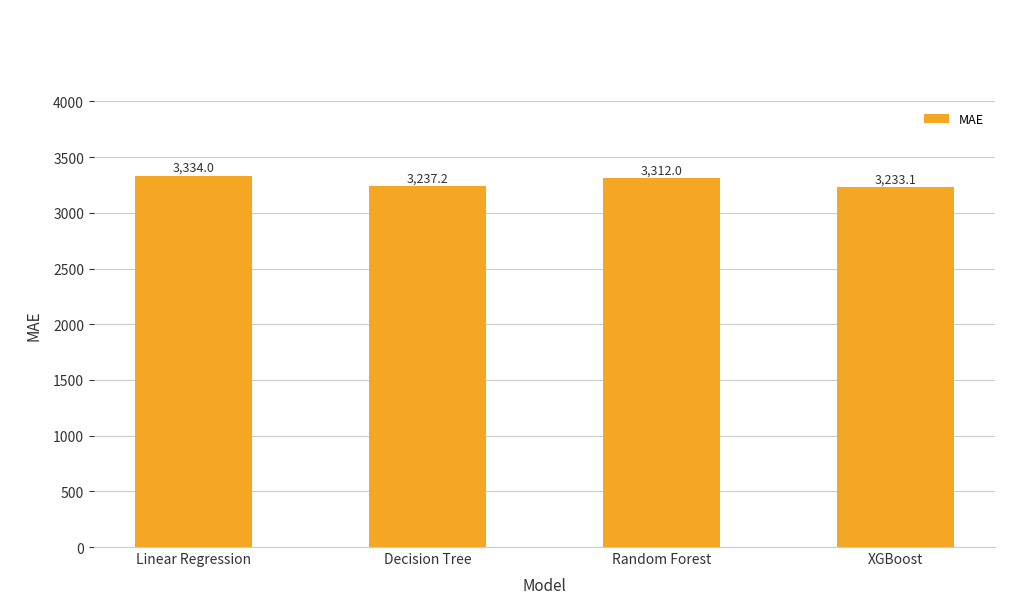

Where does the data first go above 3311?

Linear Regression